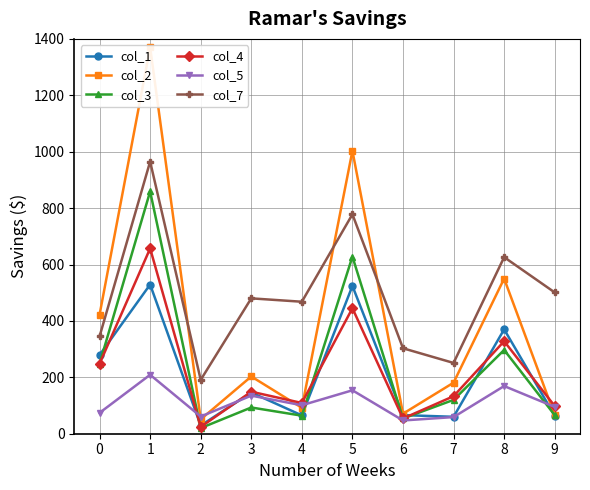

Reading right to left, list all the values displayed in this chart.

col_1: 64	370	60	66	524	65	146	29	529	279
col_2: 66	550	181	71	1003	92	203	51	1370	422
col_3: 66	297	120	54	628	64	93	20	859	248
col_4: 98	328	133	54	445	109	149	24	657	248
col_5: 95	169	59	47	154	101	135	61	209	74
col_7: 501	626	251	303	778	468	480	191	965	345